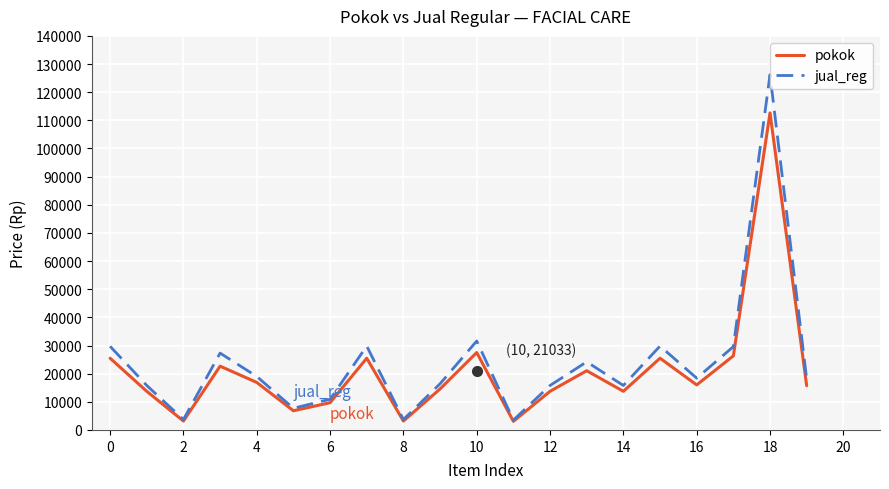

What is the minimum value for pokok?

3061